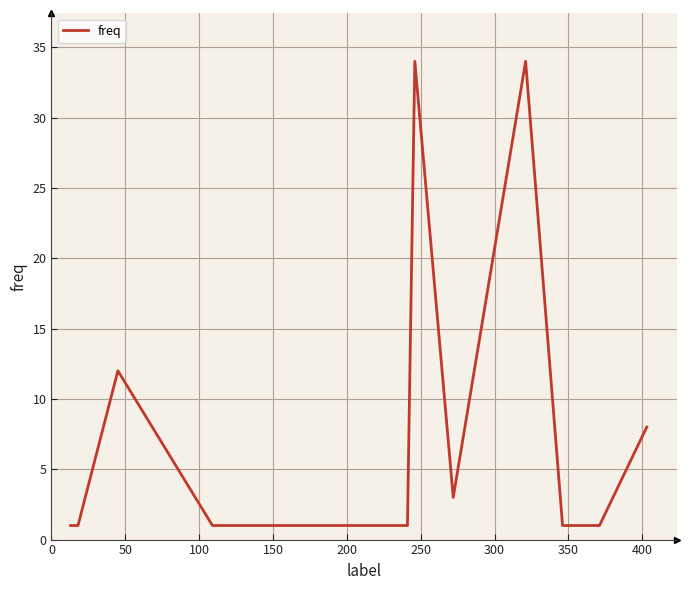

What is the sum of all values?

97